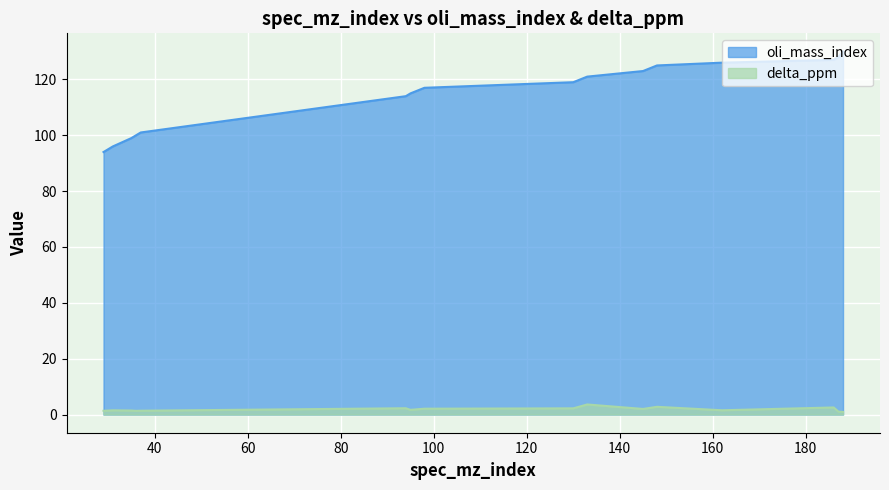

Which series has the largest total across all categories?

oli_mass_index